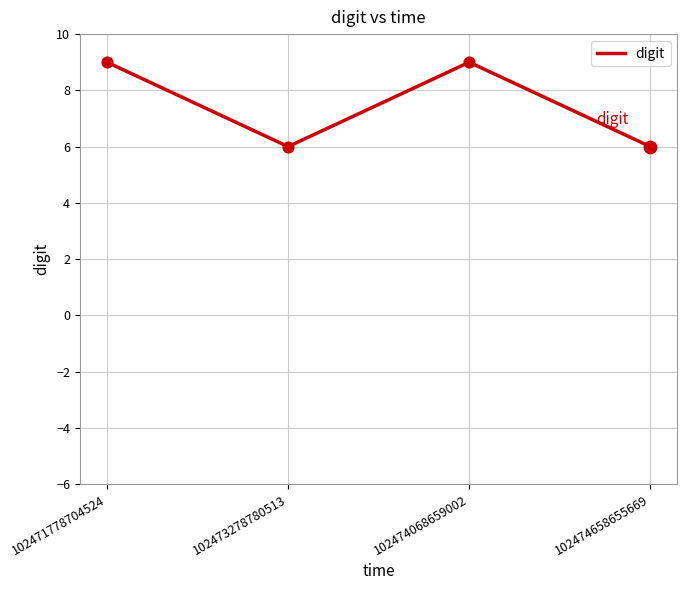

Between 102474068659002 and 102474658655669, which is larger?

102474068659002